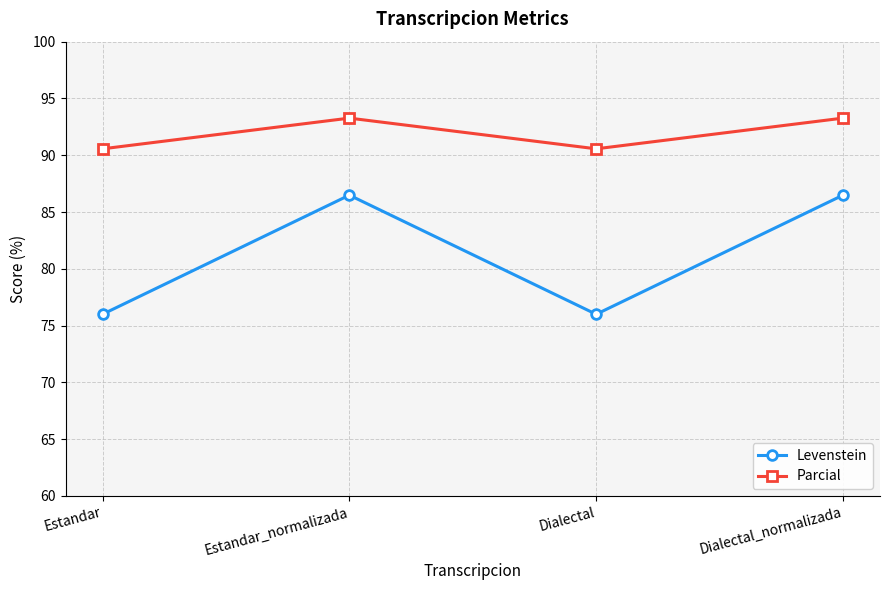

Rank the series by their maximum value, from lowest to highest.

Levenstein, Parcial